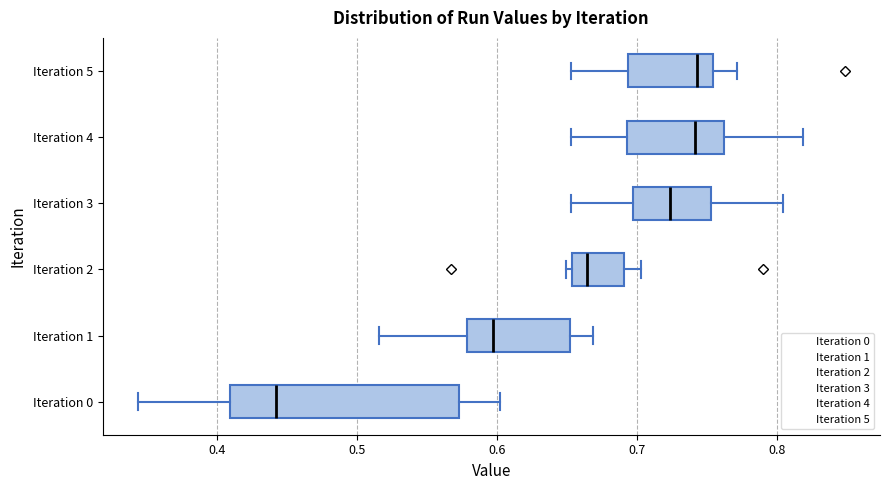

Reading bottom to top, read every box against the x-axis: the position of its median line, the range the box covers, and the ends of its whiskers. The values are not printed on the chart, so give them approximately, as read against the axis.

Iteration 0: median 0.44, box 0.41 to 0.57, whiskers 0.34 to 0.60
Iteration 1: median 0.60, box 0.58 to 0.65, whiskers 0.52 to 0.67
Iteration 2: median 0.66, box 0.65 to 0.69, whiskers 0.65 (just left of the box's left edge) to 0.70
Iteration 3: median 0.72, box 0.70 to 0.75, whiskers 0.65 to 0.80
Iteration 4: median 0.74, box 0.69 to 0.76, whiskers 0.65 to 0.82
Iteration 5: median 0.74, box 0.69 to 0.75, whiskers 0.65 to 0.77